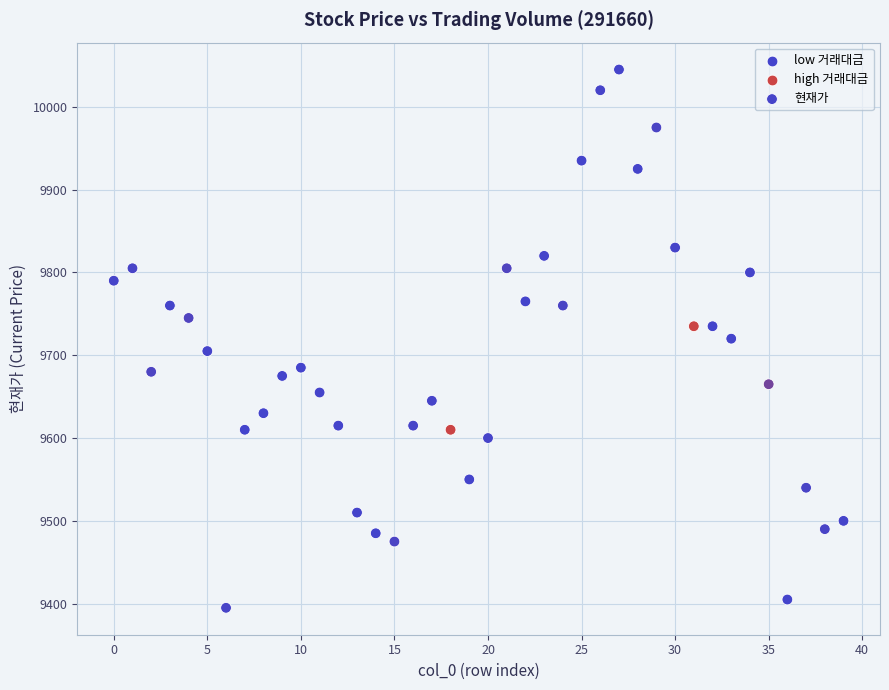

What is the range of Y values (max minus min)?

650